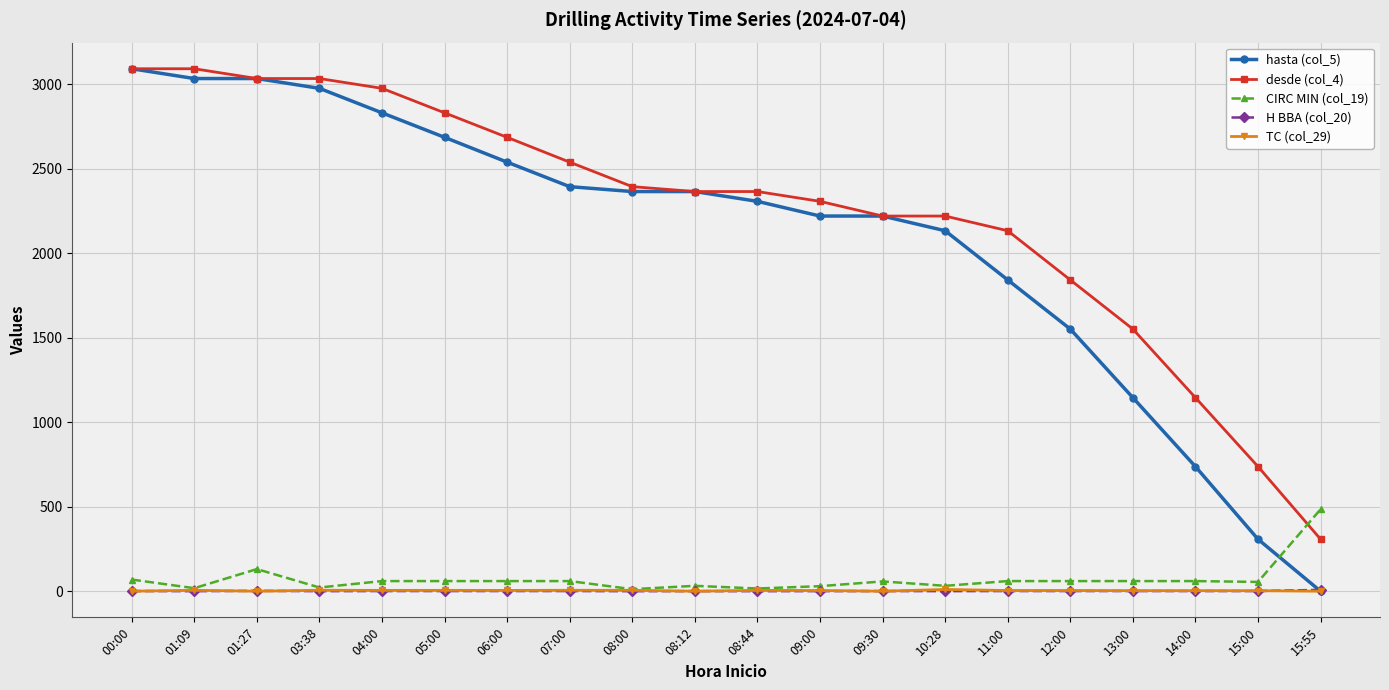

How many lines are shown in the chart?

5